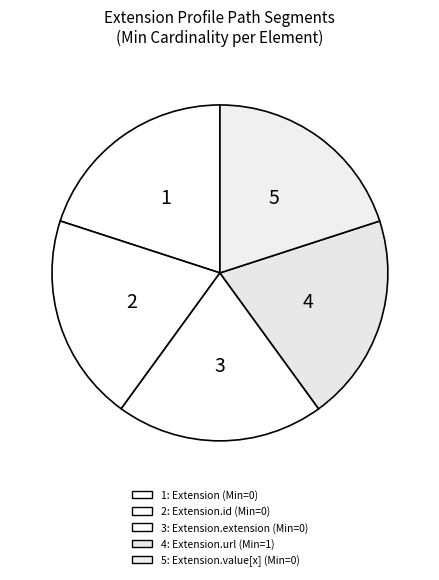

How many slices are in this pie chart?

5